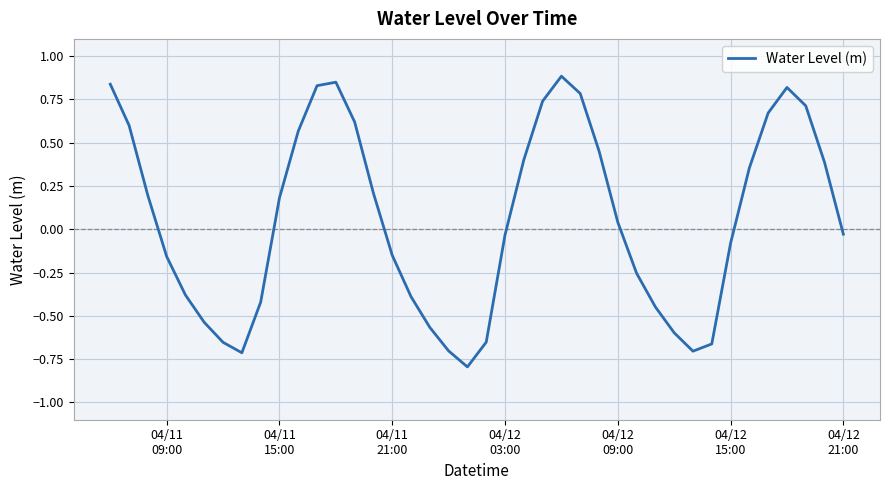

What is the difference between the maximum and second lowest values?

1.6